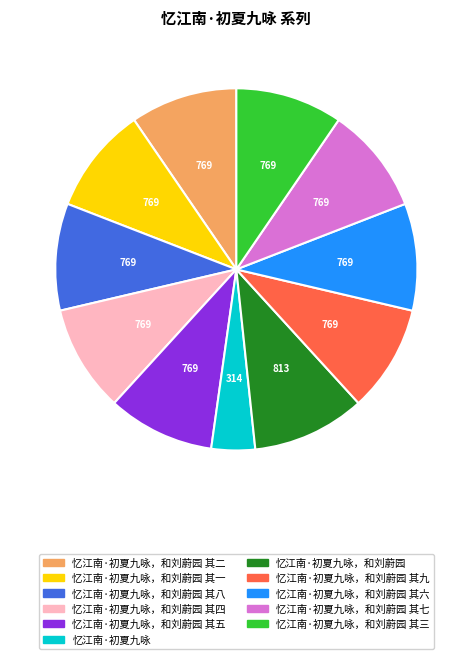

What is the smallest slice in the pie chart?

忆江南·初夏九咏